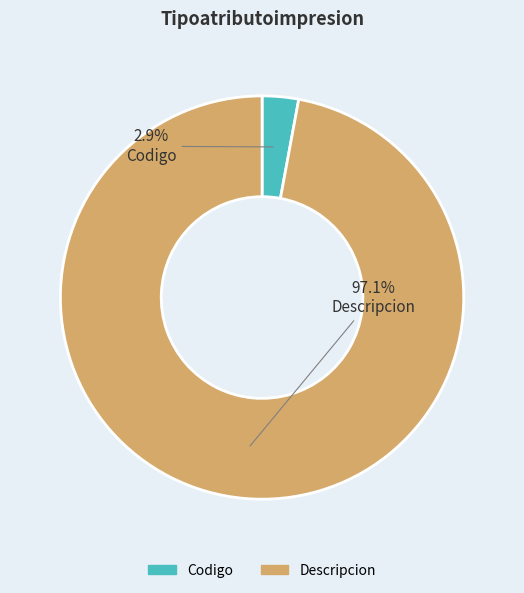

Between Codigo and Descripcion, which is larger?

Descripcion